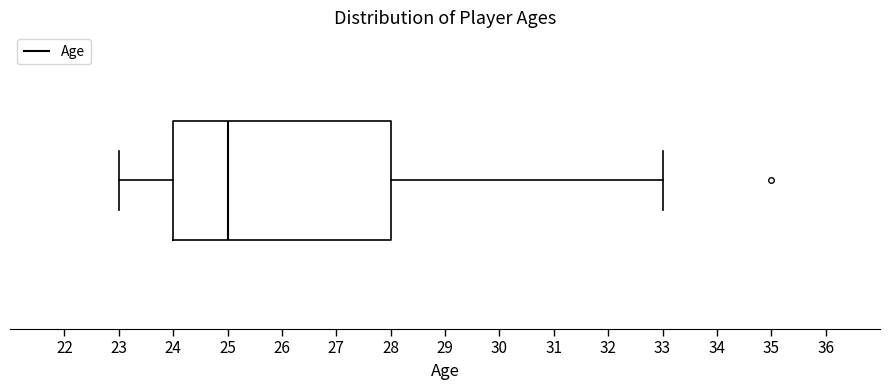

Read this box plot against the x-axis: the position of the median line, the range covered by the box, and the ends of both whiskers. The values are not printed on the chart, so give them approximately, as read against the axis.

median 25, box 24 to 28, whiskers 23 to 33